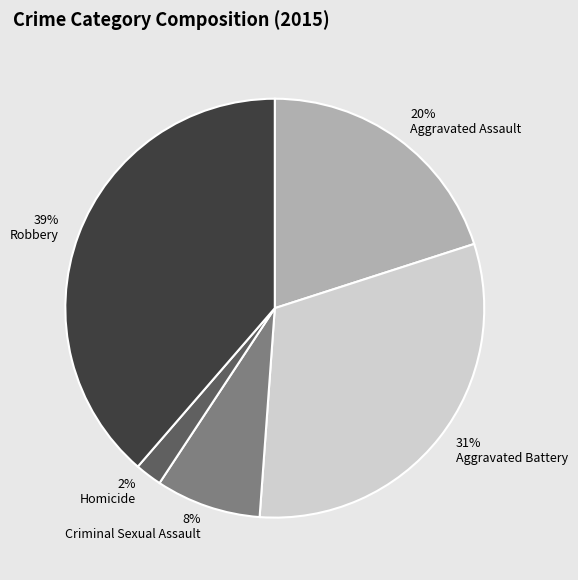

Which has a higher value, Criminal Sexual Assault or Aggravated Assault?

Aggravated Assault